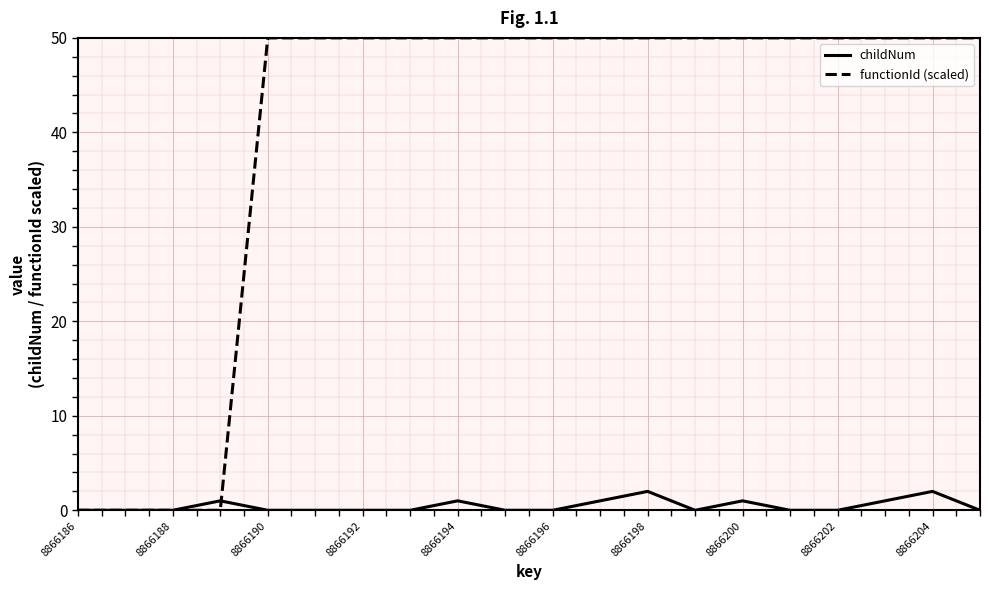

Which series has the largest range (max minus min)?

functionId (scaled)